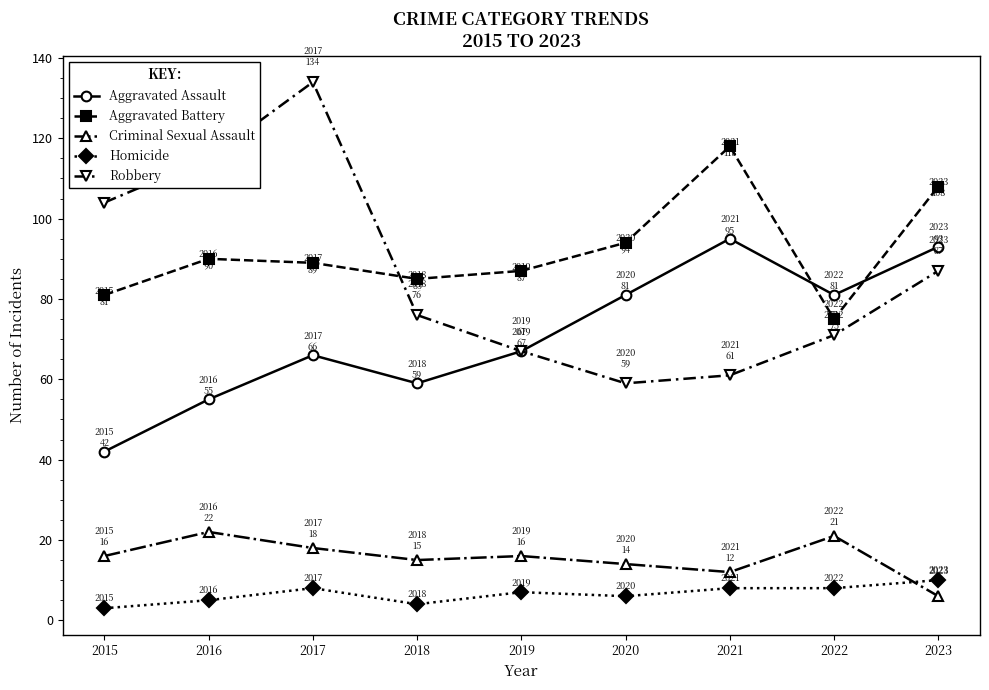

Does the chart have visible grid lines?

No